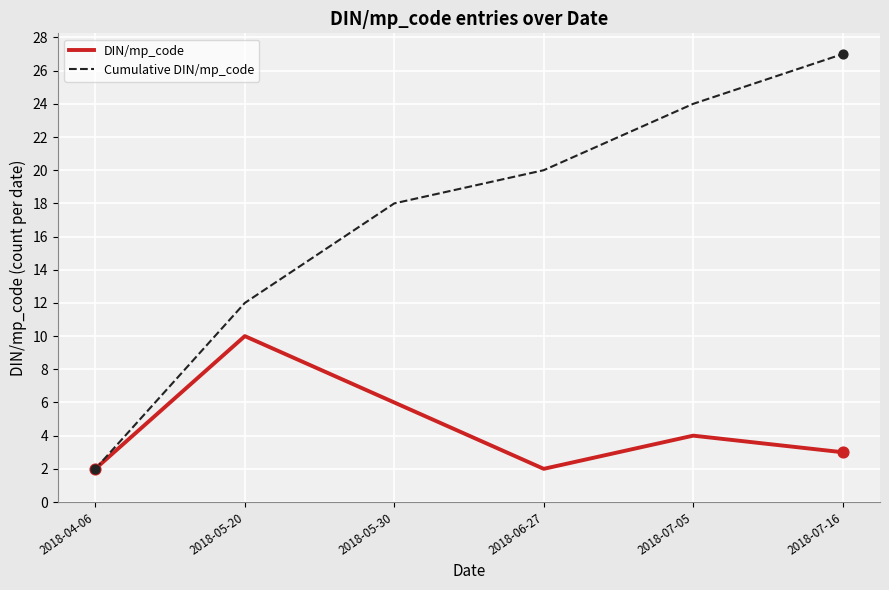

What is the difference between the highest and lowest values at 2018-07-05?

20